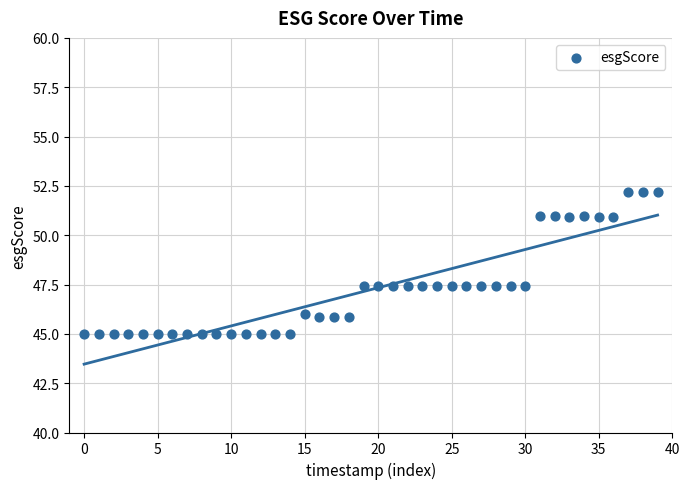

How many data points are displayed?

40